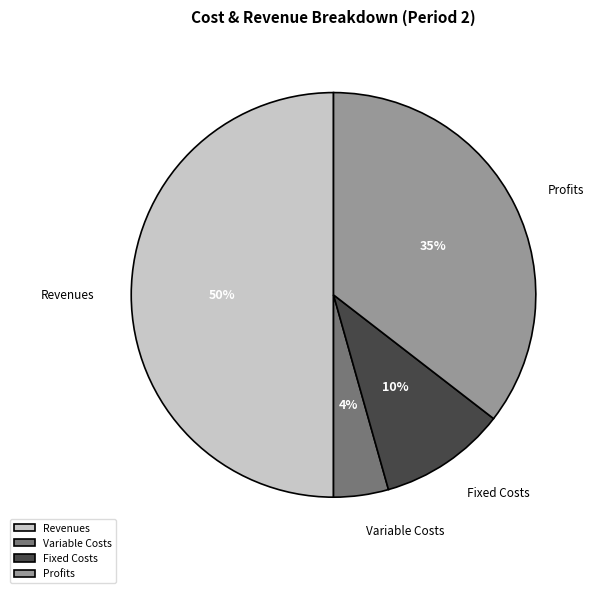

Between Variable Costs and Revenues, which is larger?

Revenues